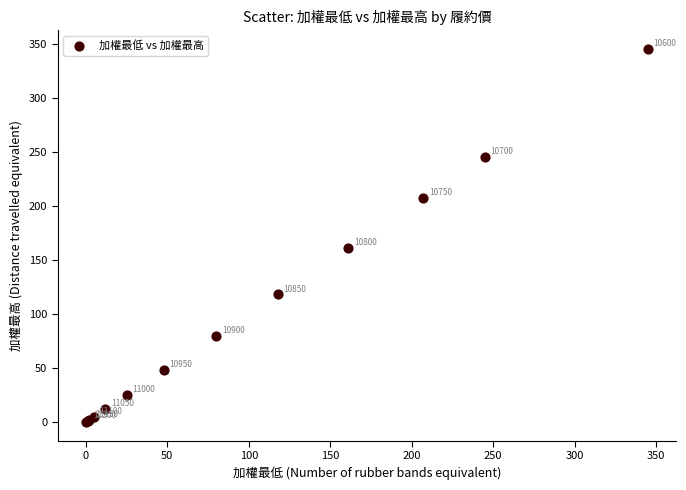

What Y value in the scatter plot is closest to 172?

161.0